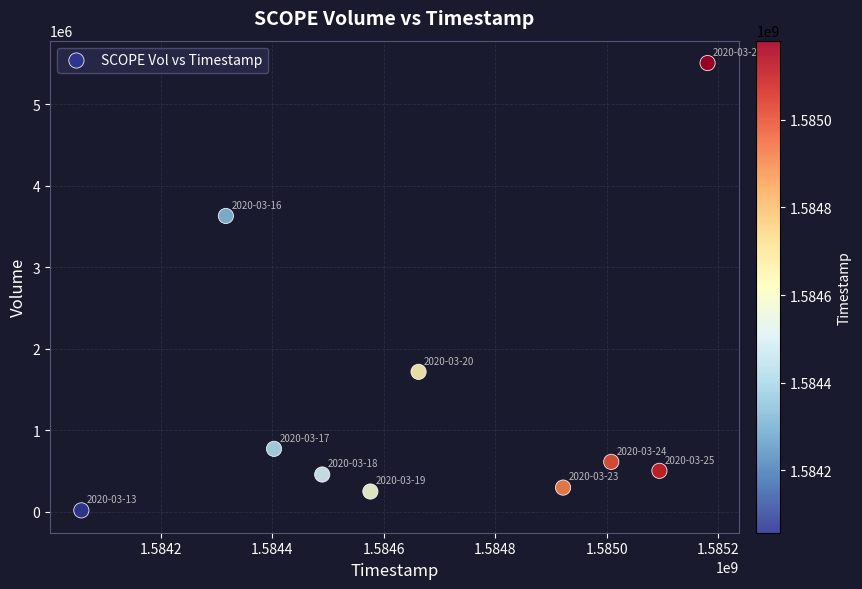

What Y value in the scatter plot is closest to 2760450?

3628800